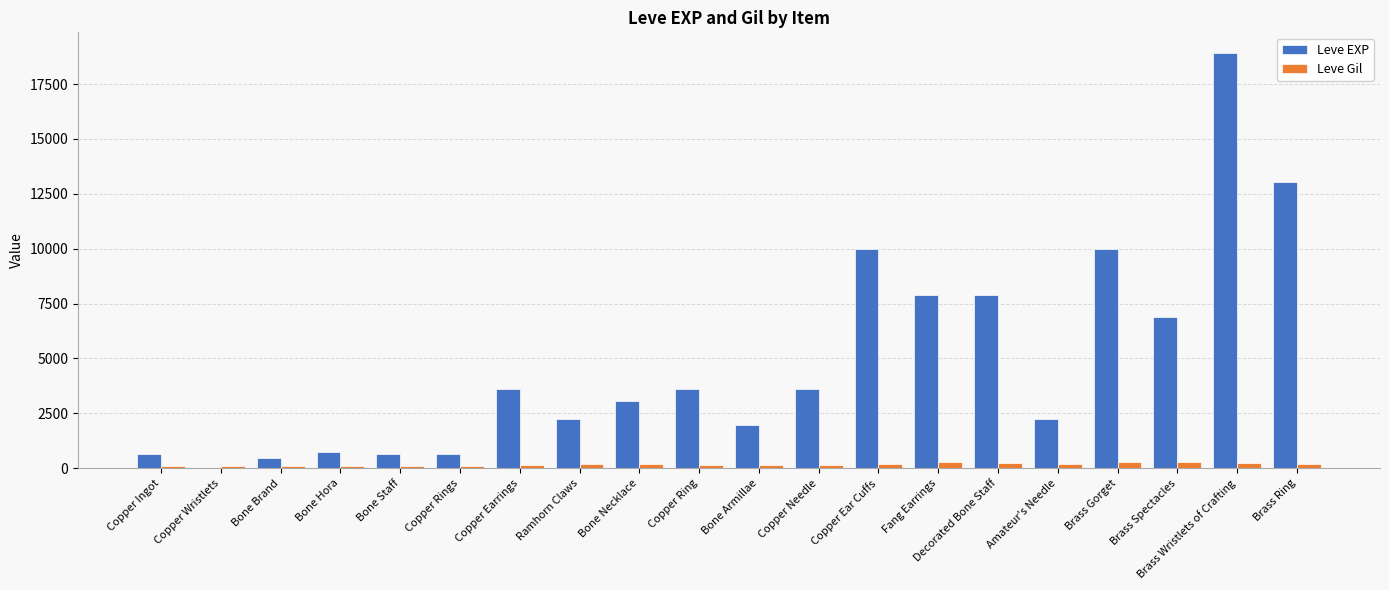

What is the sum of all Leve Gil values?

3447